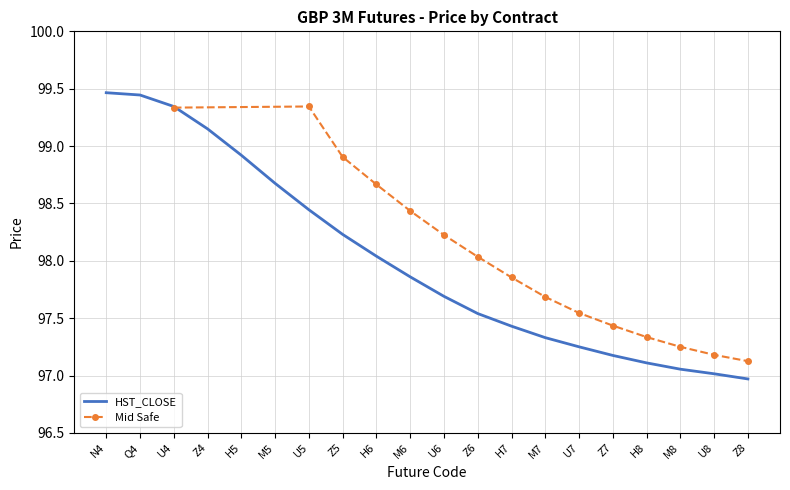

The value at U6 is 134.3. True or false?

False